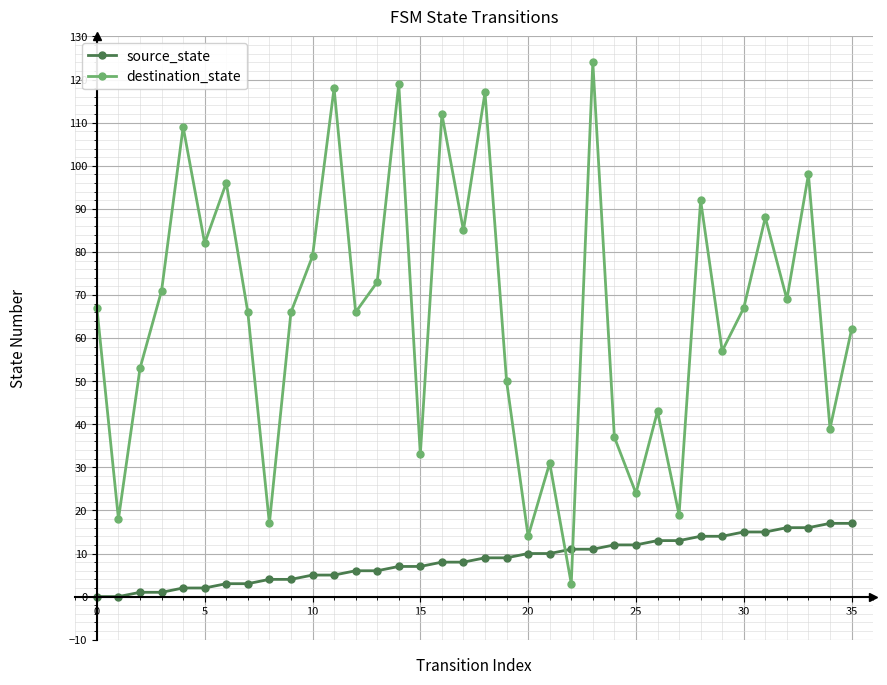

In destination_state, how many points are higher than both neighbors (excluding endpoints)?

12